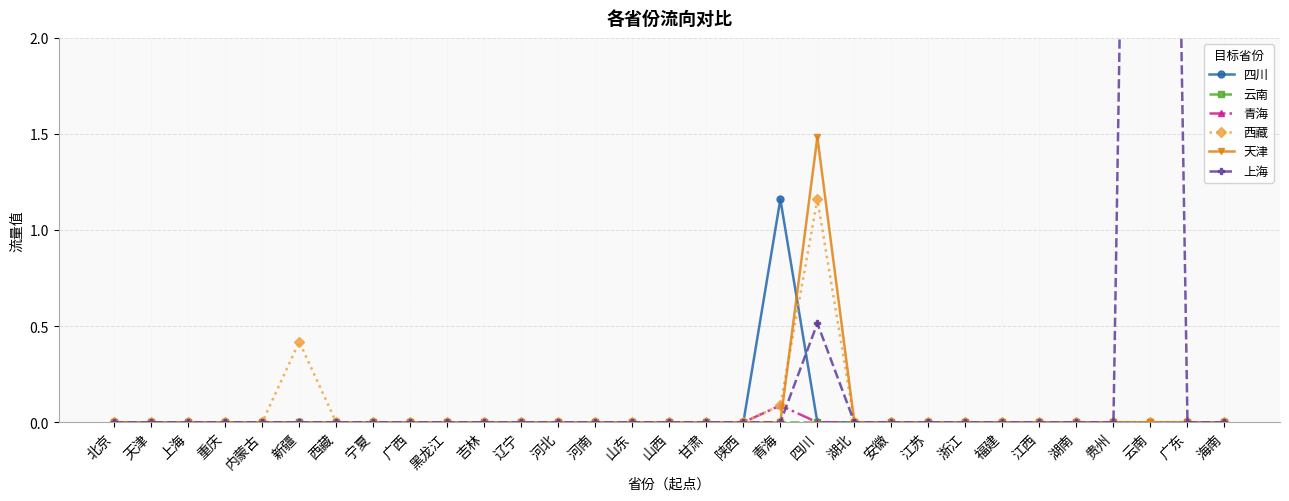

Is the value of 云南 at 海南 greater than the value of 上海 at 北京?

No